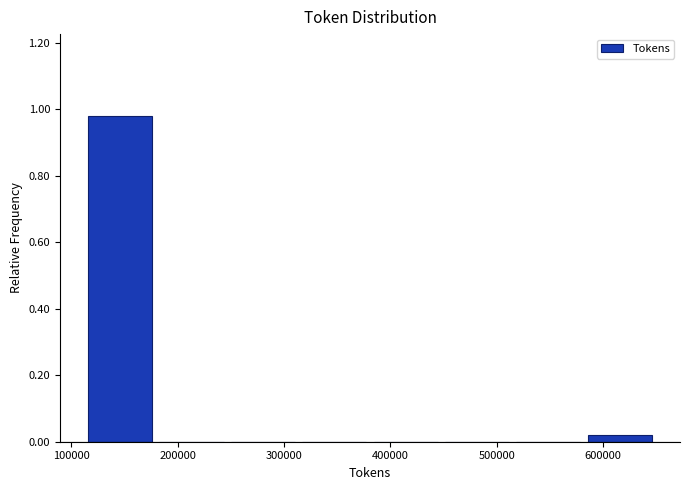

Reading left to right, list every bar in this chart as the range it spans on the x-axis followed by its height. Neither the bar edges nor the heights are printed on the chart, so give them approximately, as read against the axes.

110000 to 180000: 0.98
180000 to 250000: 0
250000 to 310000: 0
310000 to 380000: 0
380000 to 450000: 0
450000 to 510000: 0
510000 to 580000: 0
580000 to 650000: under 0.02